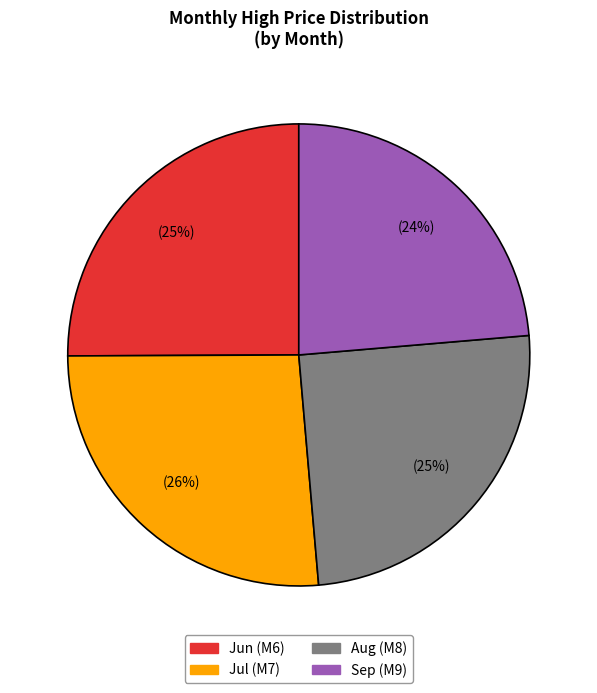

Does any single category account for the majority?

No